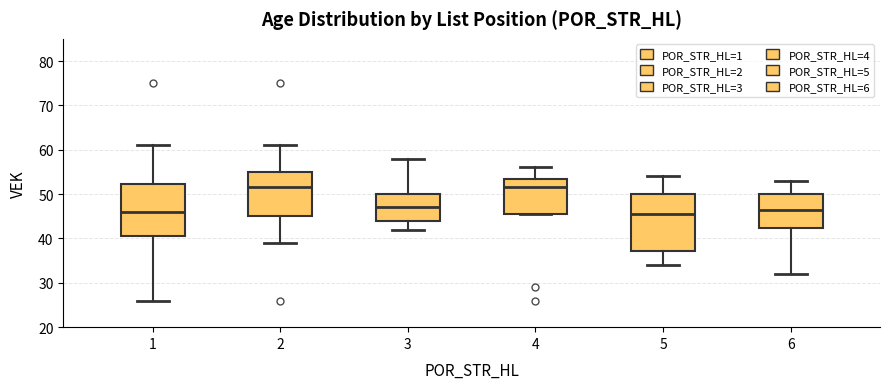

Comparing the boxes themselves (not the whiskers), which one is the tallest?

5